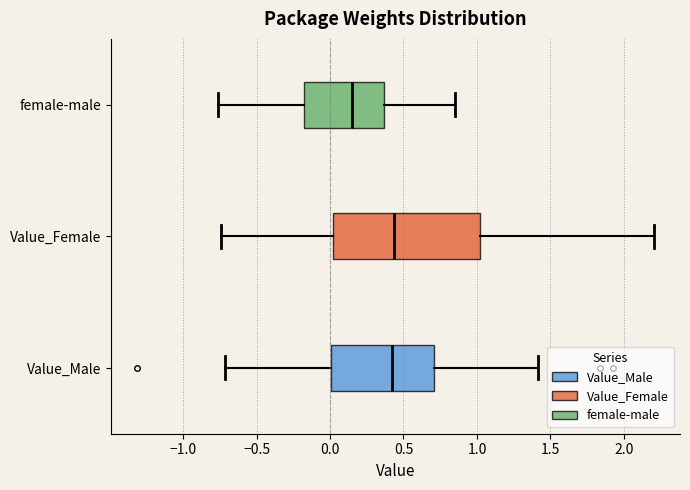

Where is the left edge of the box for Value_Male on the x-axis? The values are not printed on the chart, so give them approximately, as read against the axis.

0.00